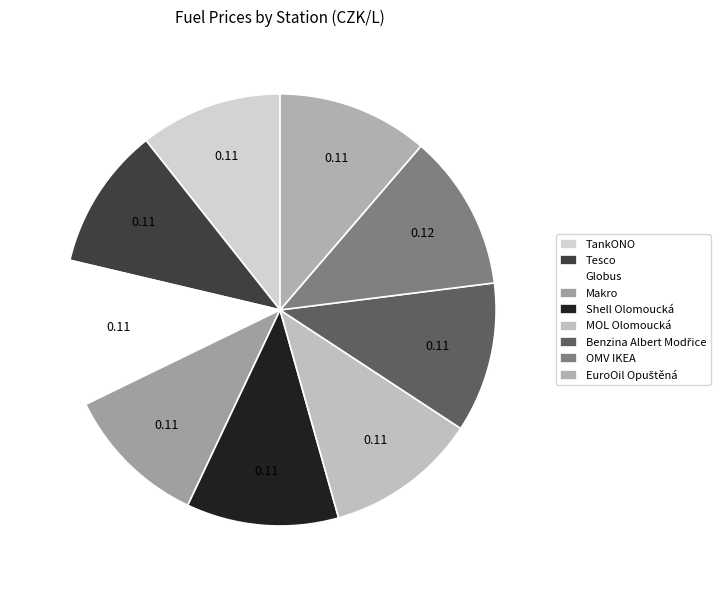

To the nearest percent, what is the combined percentage of OMV IKEA and MOL Olomoucká?

23%